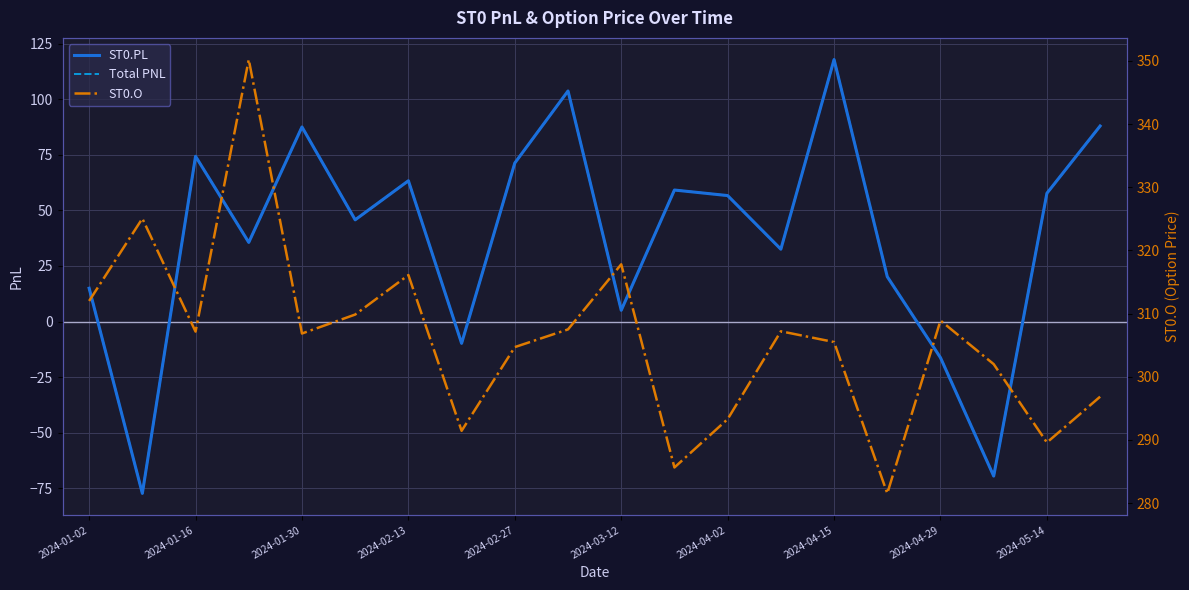

Is the value of ST0.O at 11 greater than the value of Total PNL at 2024-04-15?

Yes